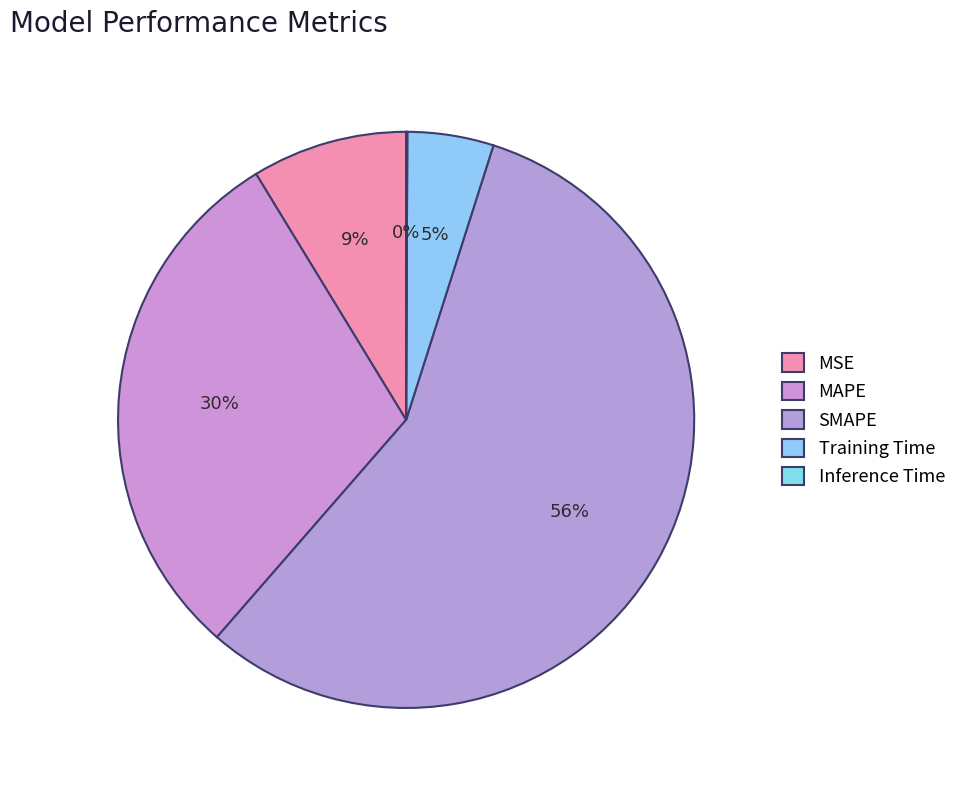

To the nearest percent, what is the average slice percentage?

20%